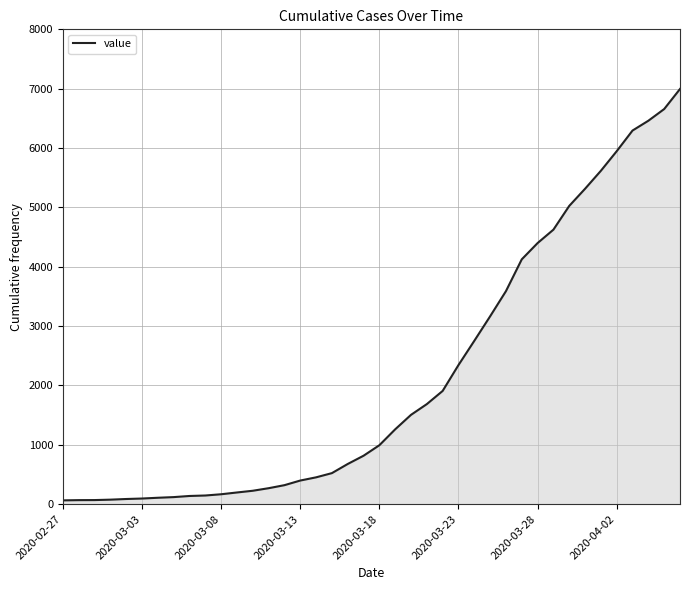

What is the difference between the maximum and minimum values?

6931